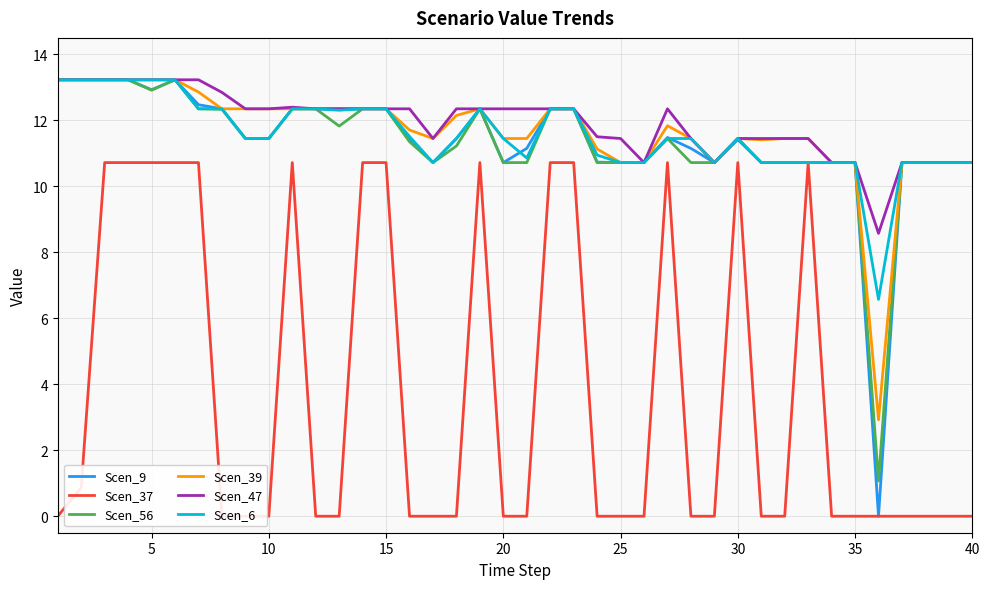

Is this an area chart (filled region under the line)?

No